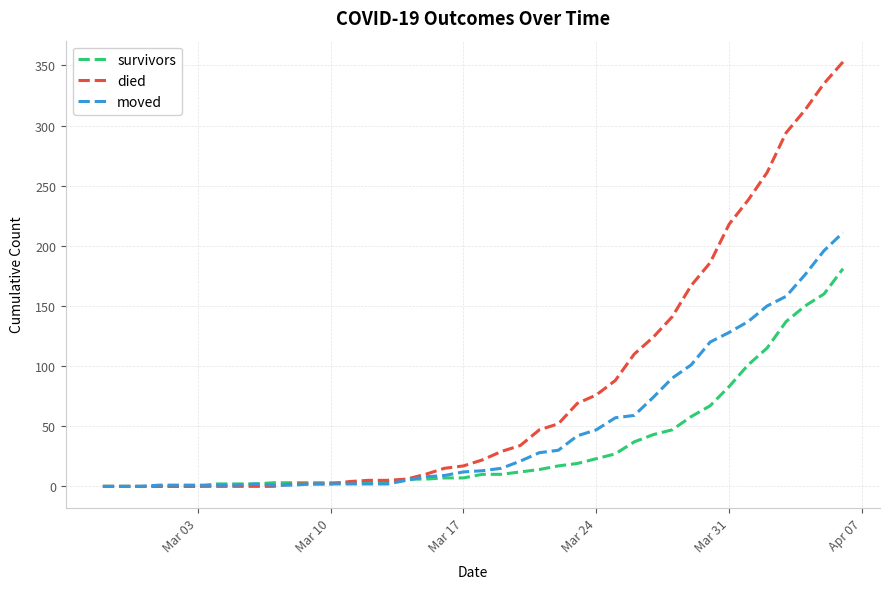

After their last crossing, which series has the higher values: survivors or died?

died